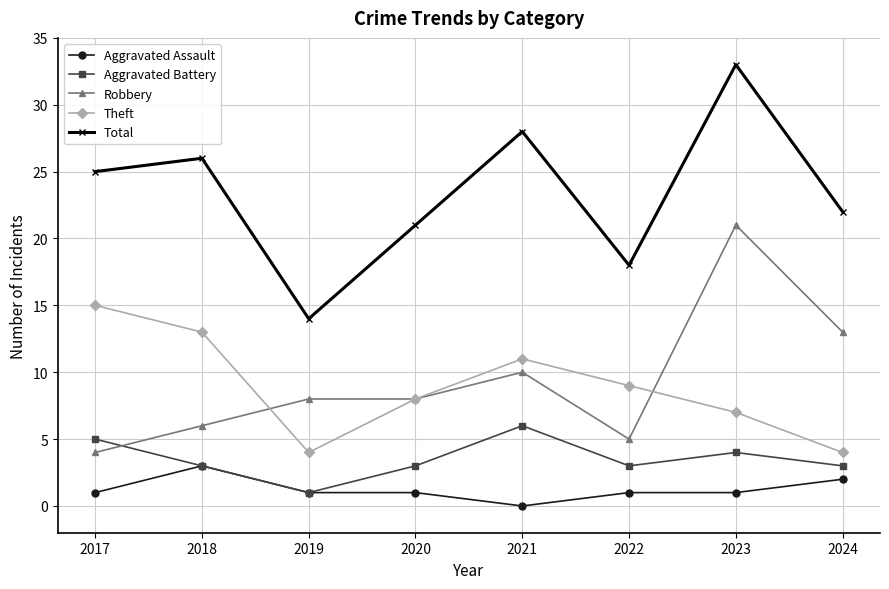

Does the chart display data point markers on the line(s)?

Yes